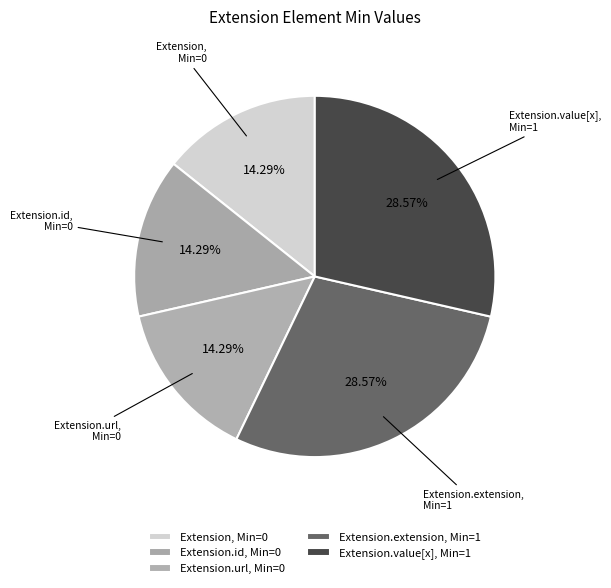

Is it true that Extension.url is 35% of the pie?

False